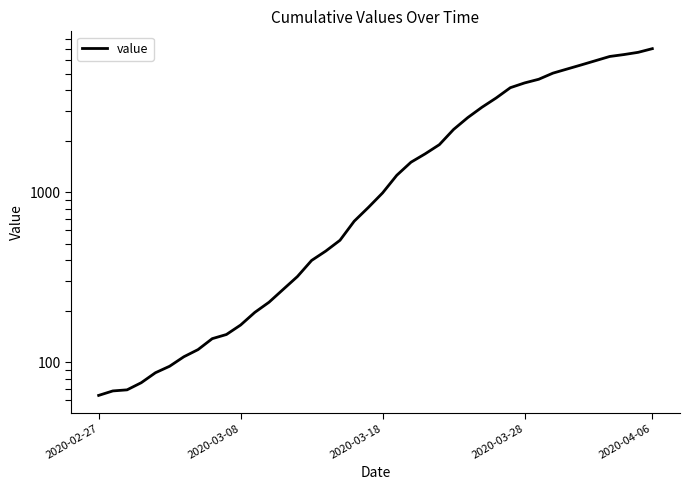

What is the difference between the values at 16 and 34?

5170